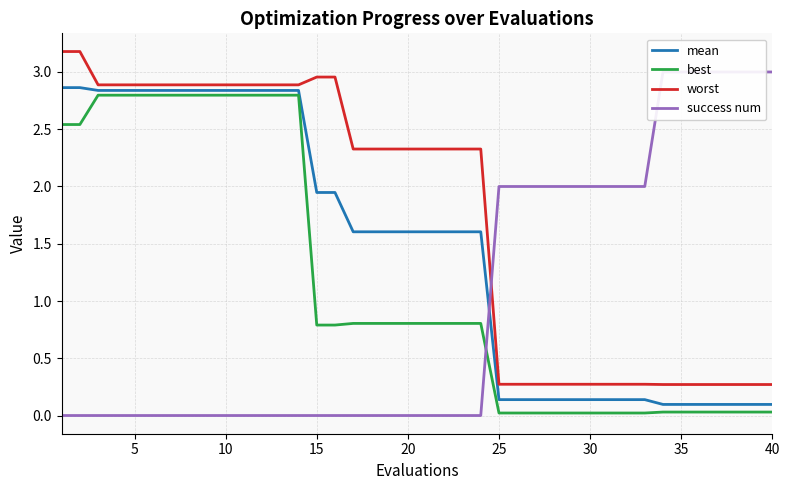

Is it true that mean equals 0.6 at 10?

False